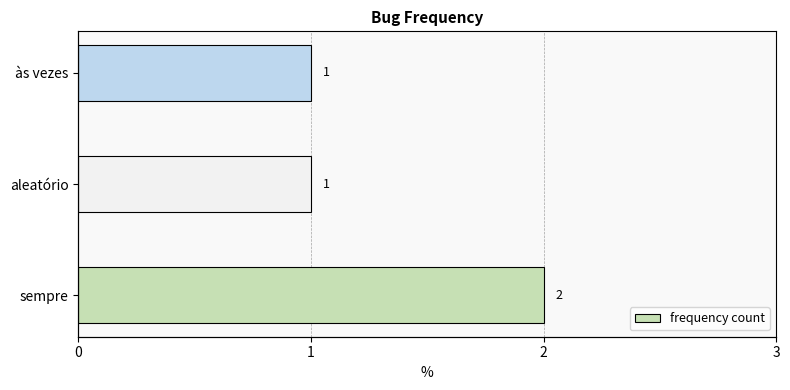

What value does the data have at sempre?

2